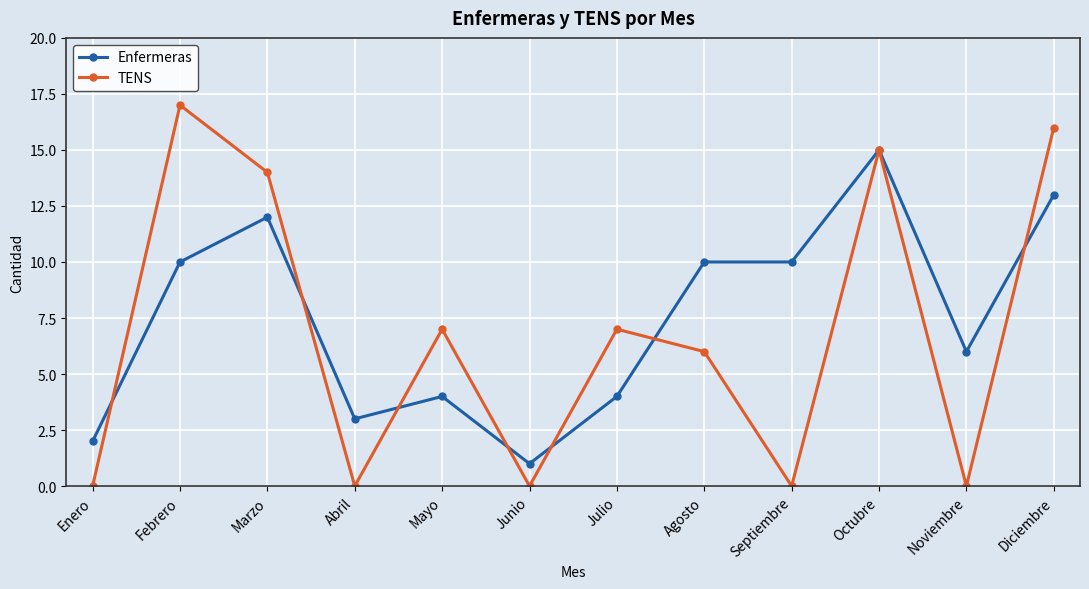

Reading left to right, list all the values displayed in this chart.

Enfermeras: Enero=2	Febrero=10	Marzo=12	Abril=3	Mayo=4	Junio=1	Julio=4	Agosto=10	Septiembre=10	Octubre=15	Noviembre=6	Diciembre=13
TENS: Enero=0	Febrero=17	Marzo=14	Abril=0	Mayo=7	Junio=0	Julio=7	Agosto=6	Septiembre=0	Octubre=15	Noviembre=0	Diciembre=16